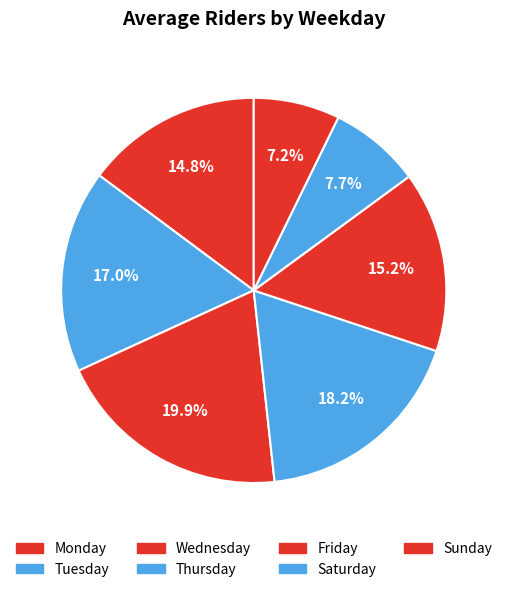

Count the number of slices in the pie.

7